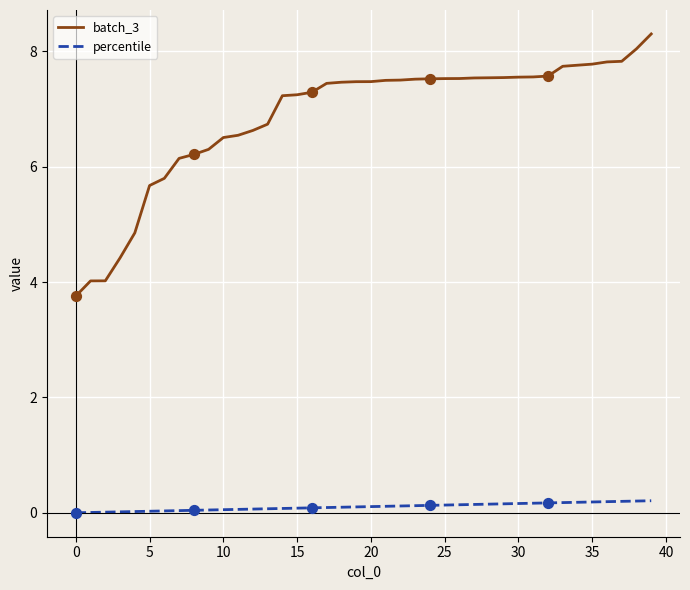

Which series has the largest range (max minus min)?

batch_3